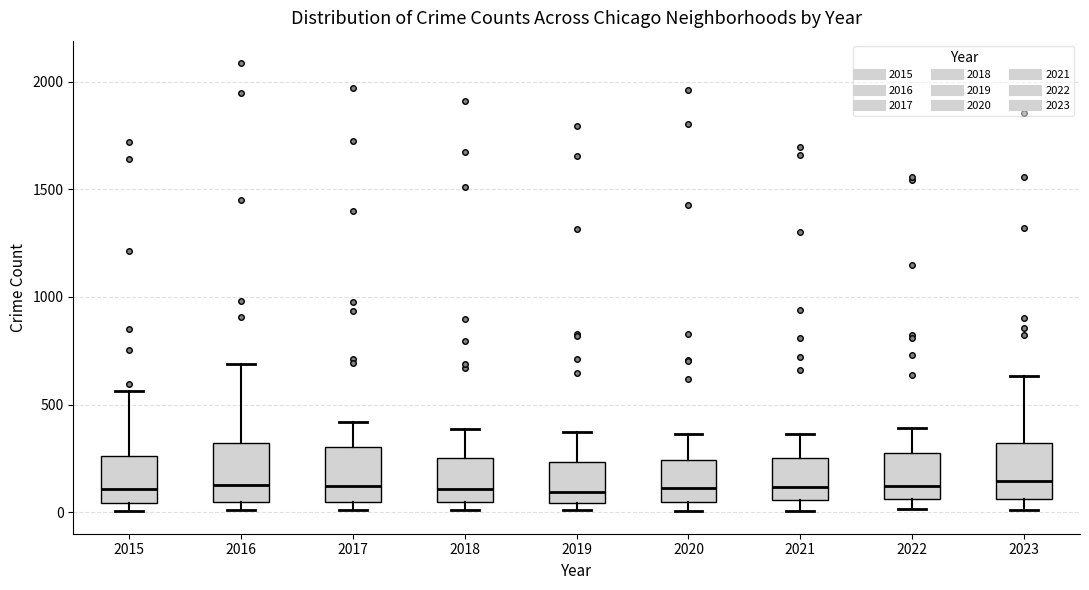

Where is the upper edge of the box at x = 2017 on the y-axis? The values are not printed on the chart, so give them approximately, as read against the axis.

300